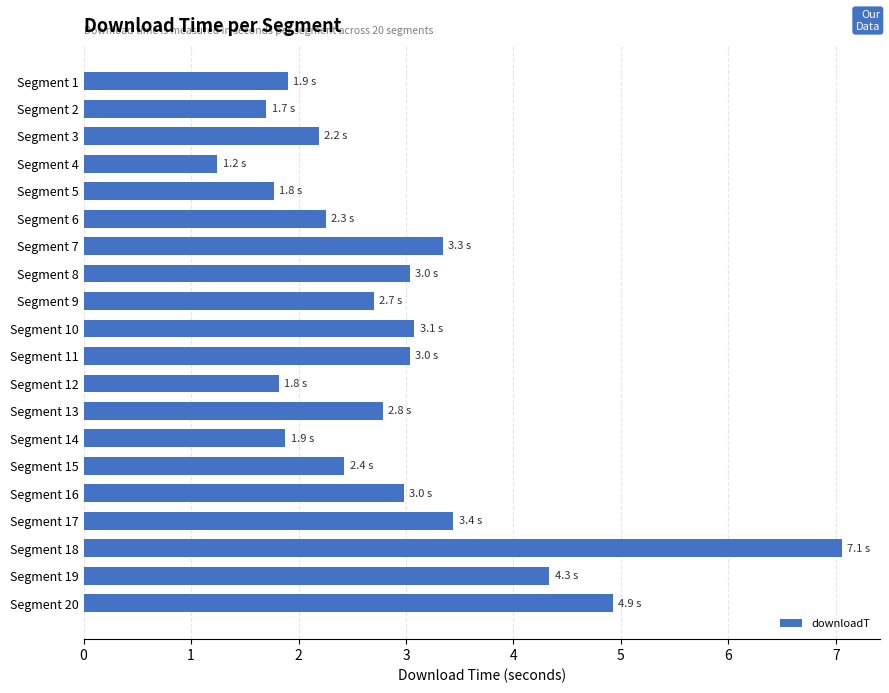

Count the number of categories in the chart.

20